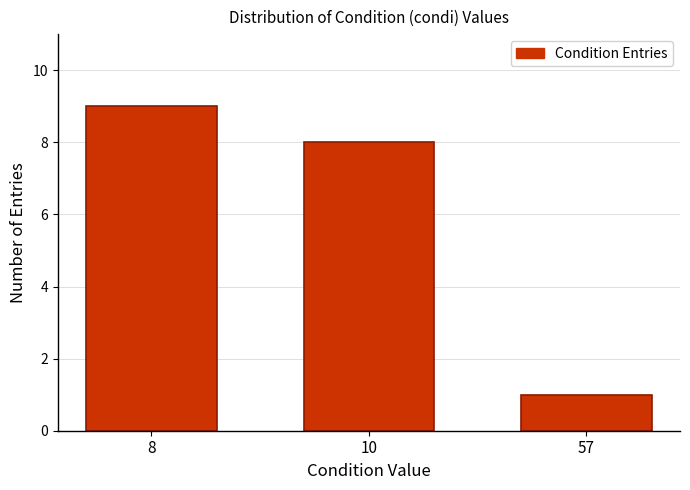

Reading left to right, what are all the values shown in this chart?

8=9	10=8	57=1